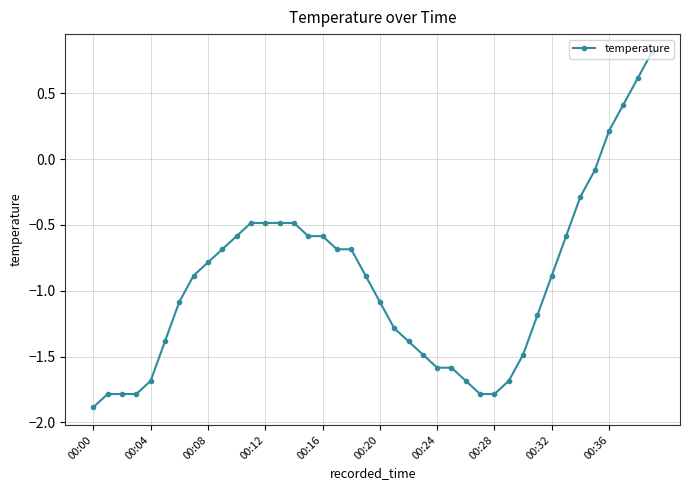

What is the greatest value displayed?

0.8